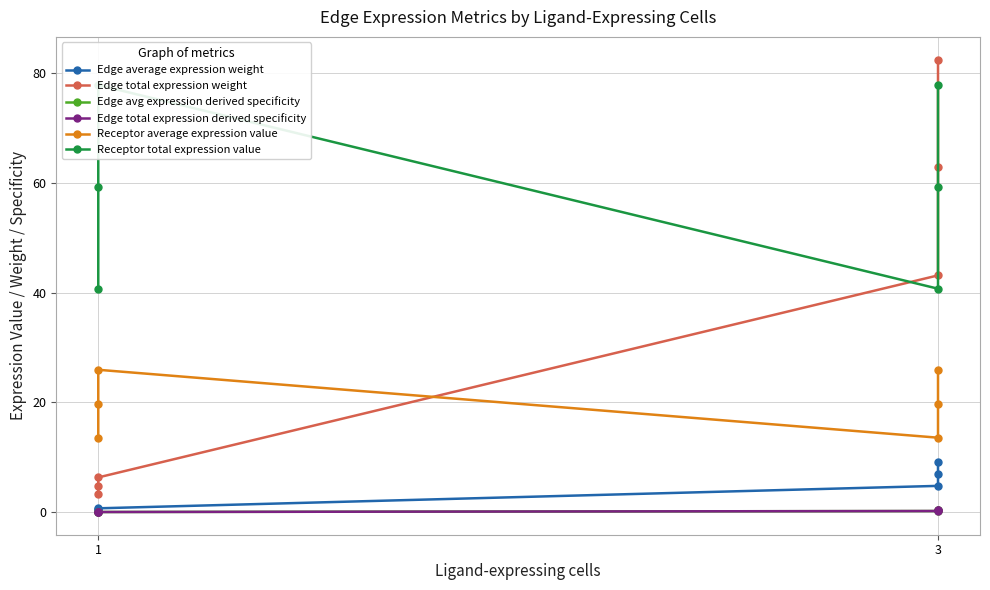

Reading left to right, transcribe all the data shown in this chart.

Edge average expression weight: 0.4	0.5	0.7	4.8	7.0	9.2
Edge total expression weight: 3.3	4.8	6.3	43.2	62.8	82.5
Edge avg expression derived specificity: 0.0	0.0	0.0	0.2	0.3	0.4
Edge total expression derived specificity: 0.0	0.0	0.0	0.2	0.3	0.4
Receptor average expression value: 13.6	19.8	26.0	13.6	19.8	26.0
Receptor total expression value: 40.7	59.3	77.9	40.7	59.3	77.9